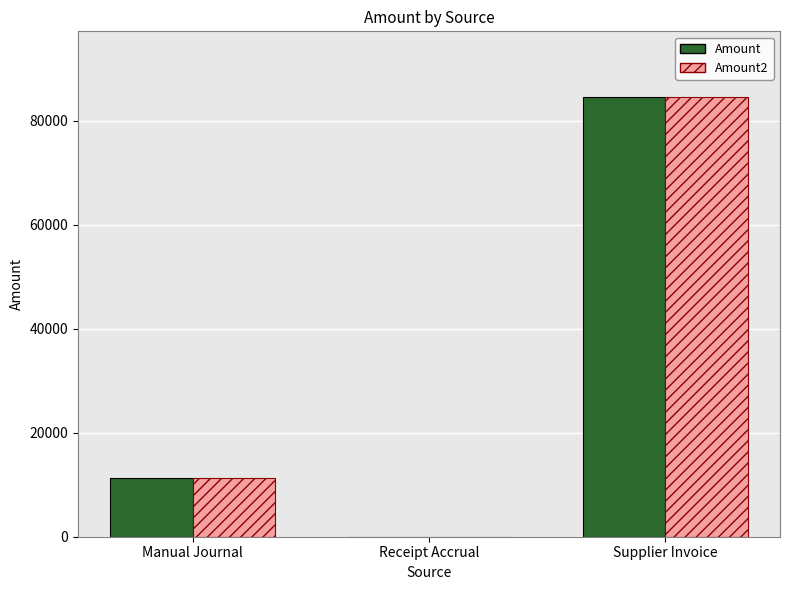

What is the sum of all Amount2 values?

95872.9